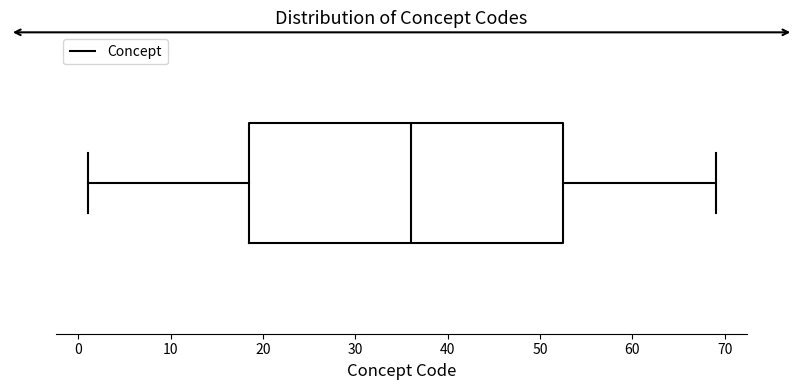

Where does the median line of the box sit on the x-axis? The values are not printed on the chart, so give them approximately, as read against the axis.

36